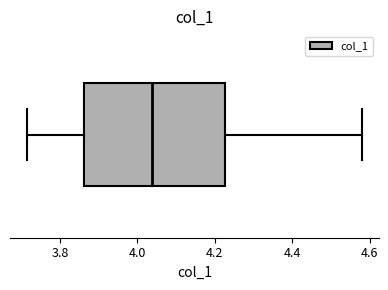

Read this box plot against the x-axis: the position of the median line, the range covered by the box, and the ends of both whiskers. The values are not printed on the chart, so give them approximately, as read against the axis.

median 4.04, box 3.86 to 4.22, whiskers 3.72 to 4.58